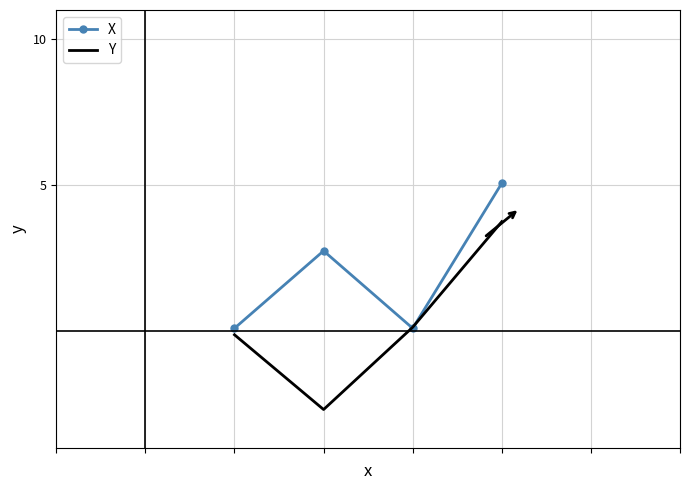

Which series has the largest range (max minus min)?

Y